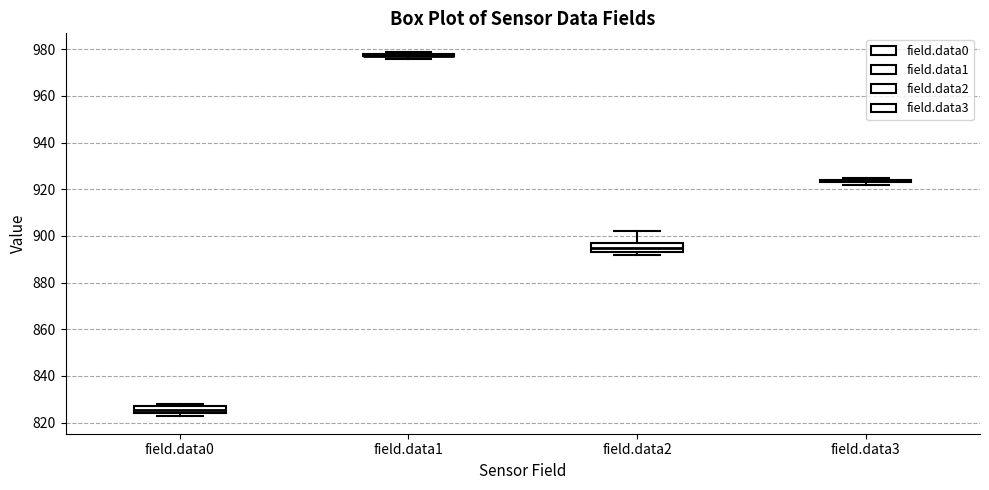

Reading left to right, transcribe this box plot: for each box, give where its median line is, the range the box spans, and where its two whiskers end, as read against the y-axis. The values are not printed on the chart, so give them approximately, as read against the axis.

field.data0: median 826, box 824 to 828, whiskers 824 (just below the box's lower edge) to 828 (just above the box's upper edge)
field.data1: box collapsed to a line at 978, whiskers 976 to 980
field.data2: median 896, box 894 to 898, whiskers 892 to 902
field.data3: box collapsed to a line at 924, whiskers 922 to 926